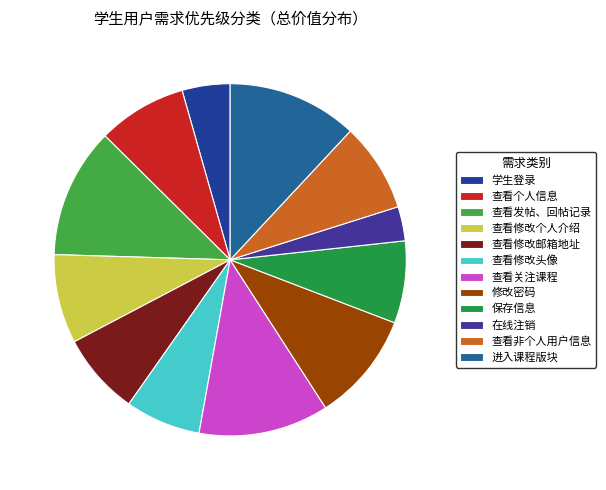

Is it true that 保存信息 is 21% of the pie?

False